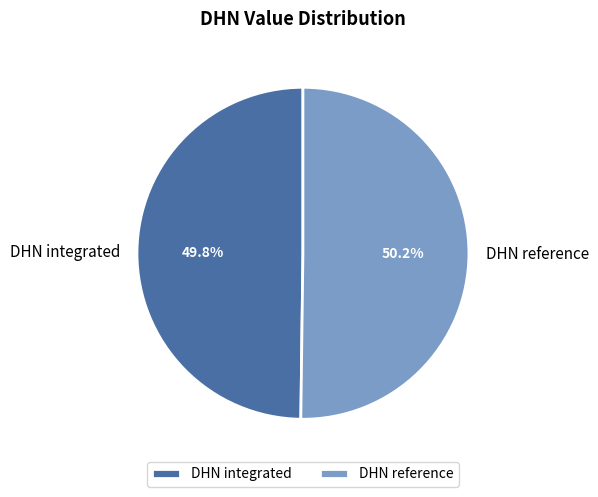

Is there a majority slice in this chart?

Yes